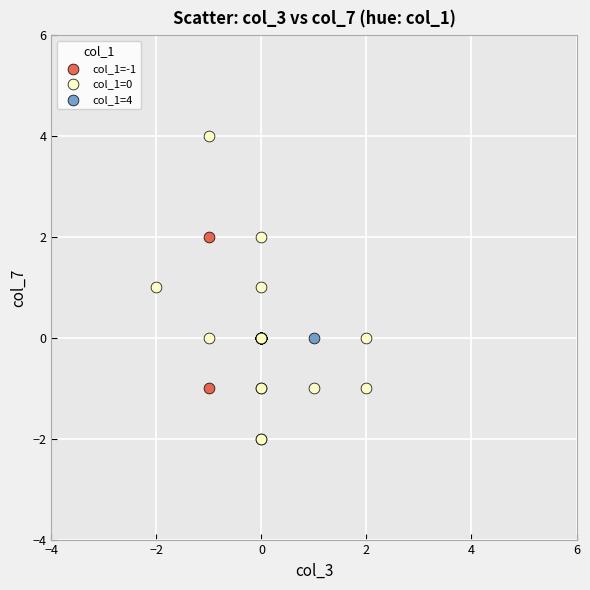

Which series contains the lowest Y value?

col_1=0